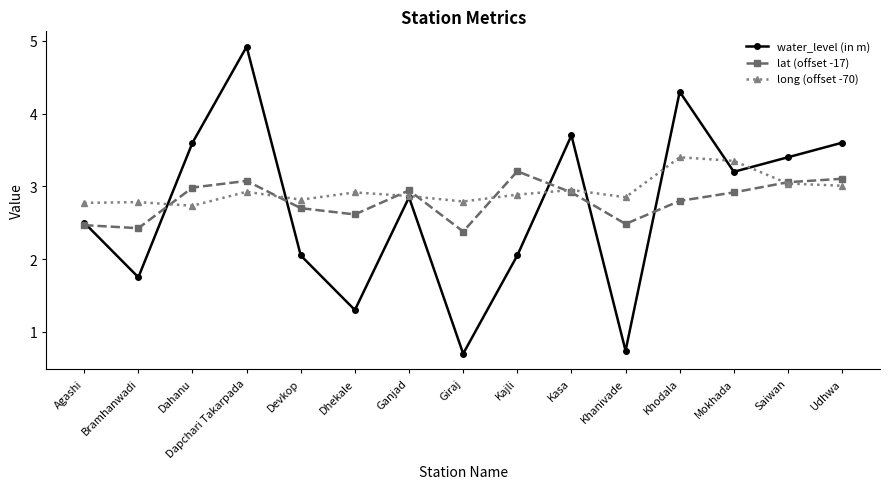

What is the label of the 5th point from the right?

Khanivade